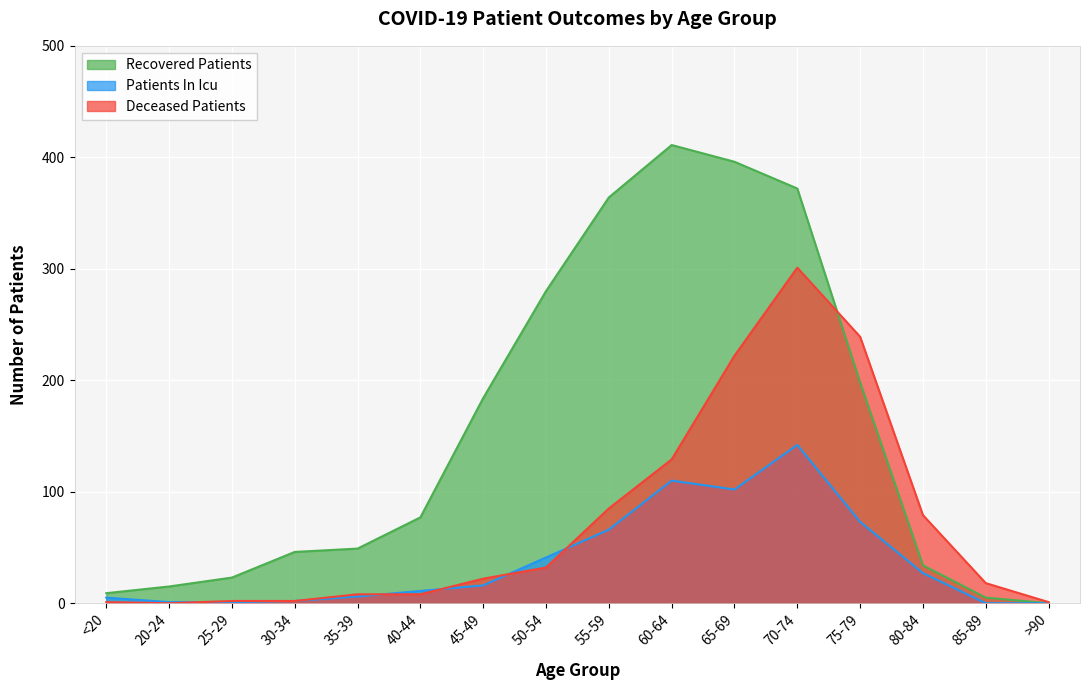

Is it true that patients_in_icu equals 23 at 45-49?

False